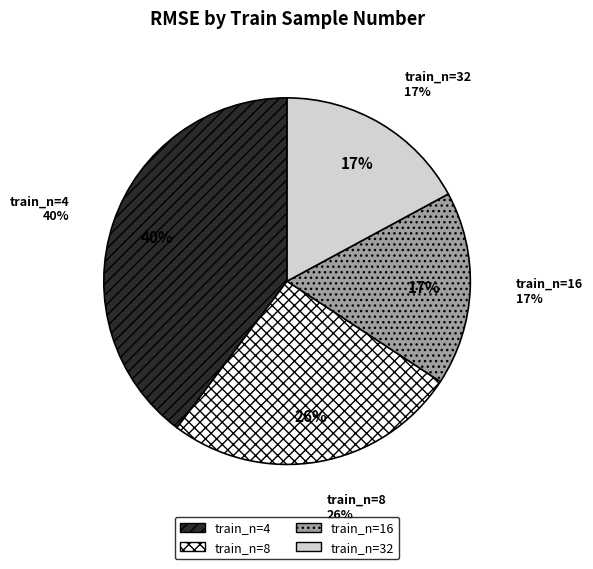

Which slice is the largest?

4